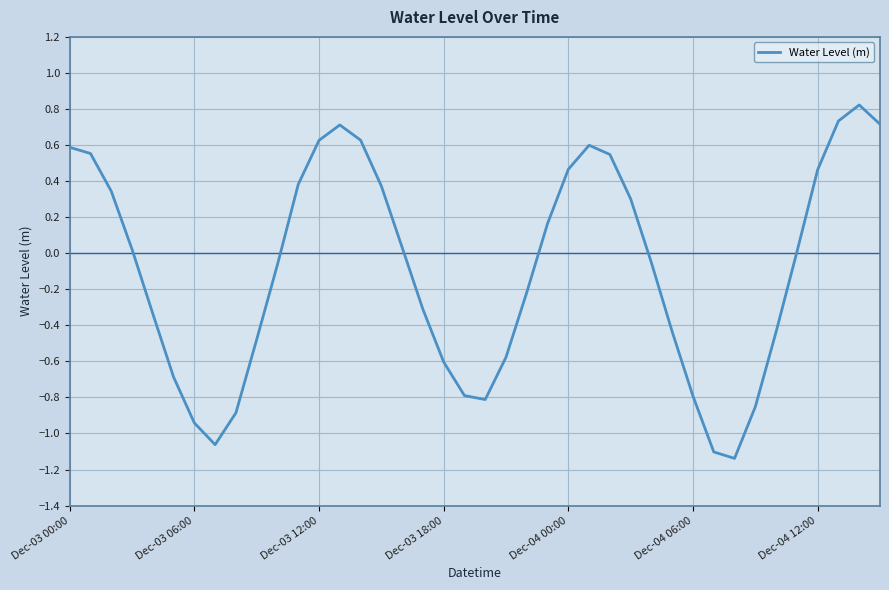

What is the difference between the maximum and minimum values?

2.0